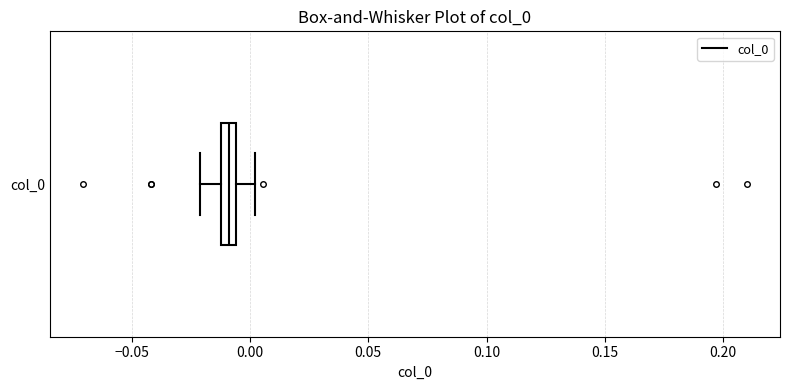

Where is the left edge of the box for col_0 on the x-axis? The values are not printed on the chart, so give them approximately, as read against the axis.

-0.010